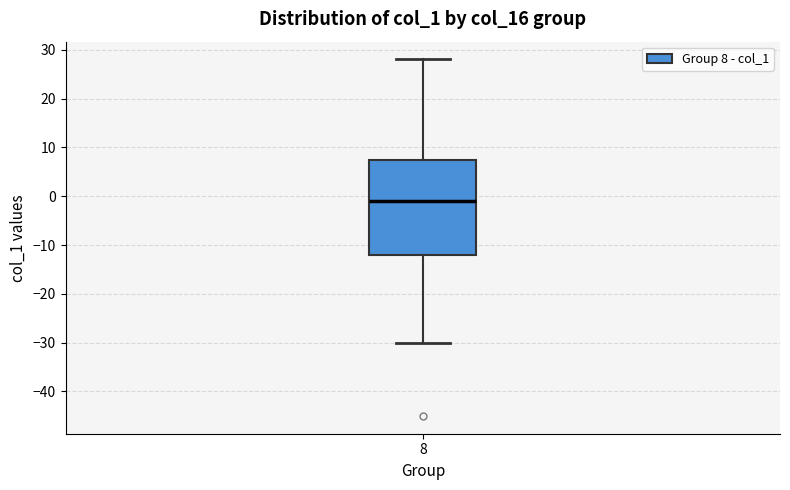

Read this box plot against the y-axis: the position of the median line, the range covered by the box, and the ends of both whiskers. The values are not printed on the chart, so give them approximately, as read against the axis.

median -1, box -12 to 8, whiskers -30 to 28